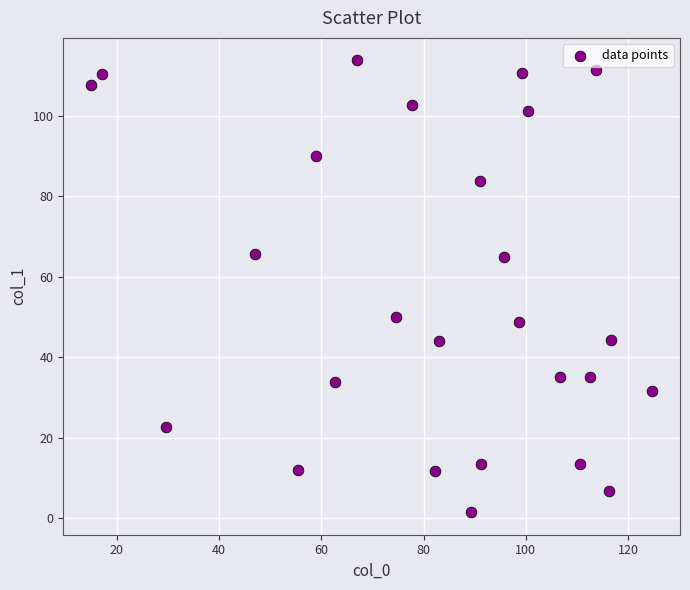

What is the range of Y values (max minus min)?

112.2